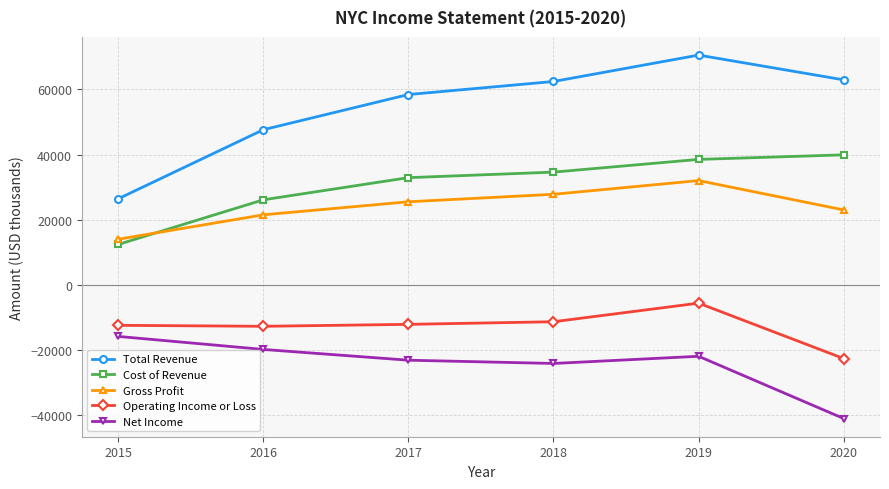

What is the difference between the Cost of Revenue values at 2015 and 2017?

20500